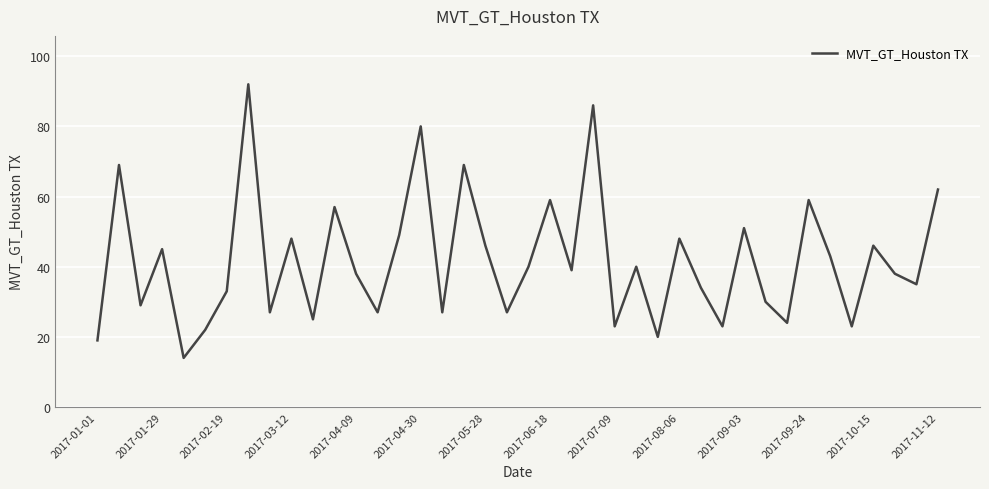

What is the difference between the maximum and minimum values?

78